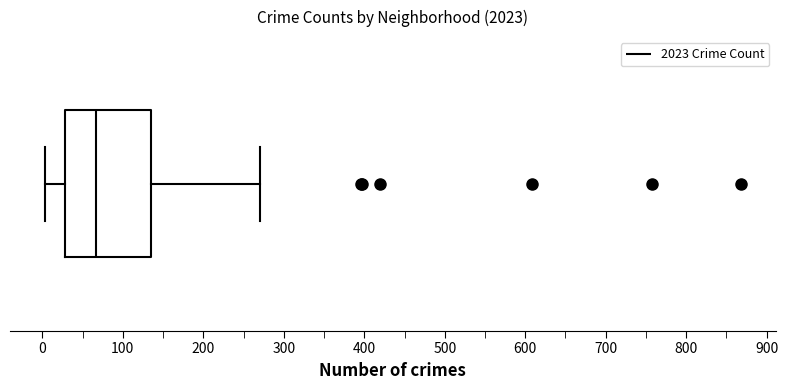

Transcribe this box plot: give where the median line is, the range the box spans, and where the two whiskers end, as read against the x-axis. The values are not printed on the chart, so give them approximately, as read against the axis.

median 70, box 30 to 130, whiskers 0 to 270